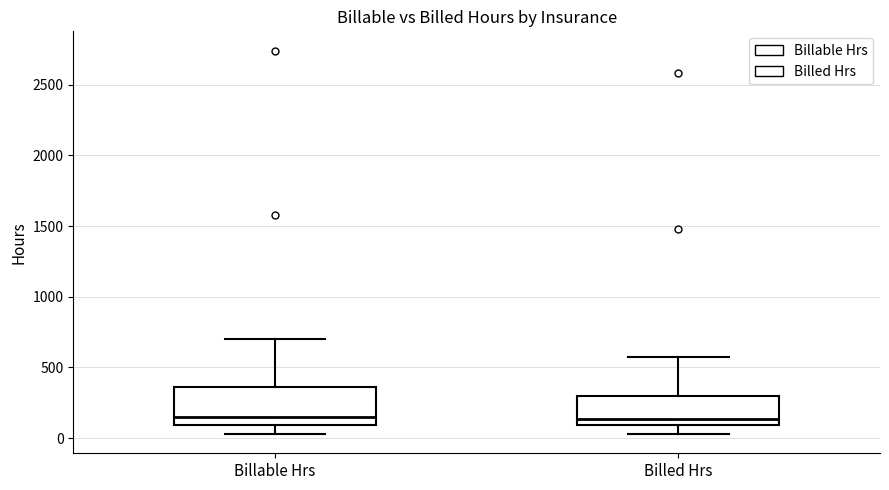

Reading left to right, read every box against the y-axis: the position of its median line, the range the box covers, and the ends of its whiskers. The values are not printed on the chart, so give them approximately, as read against the axis.

Billable Hrs: median 150, box 100 to 350, whiskers 50 to 700
Billed Hrs: median 150, box 100 to 300, whiskers 50 to 550